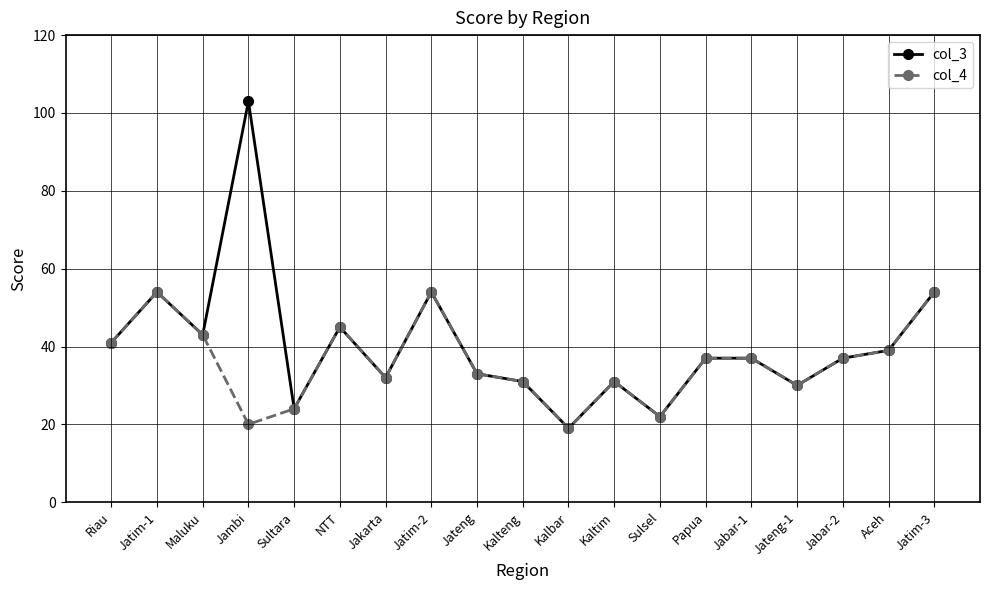

What is the approximate value of col_4 at Papua, to the nearest 5?

35